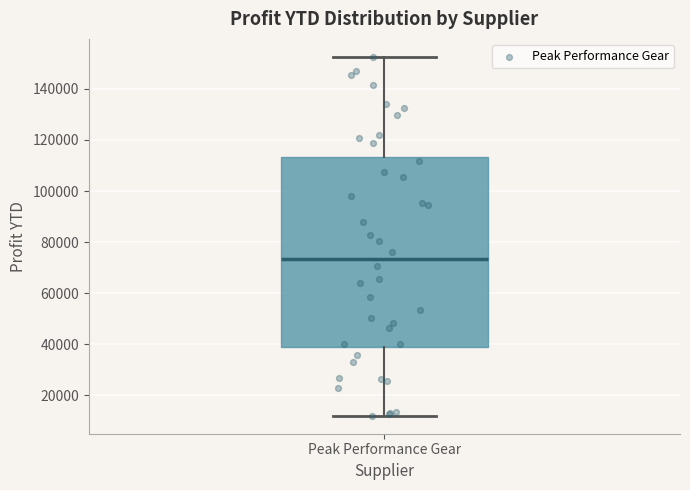

Read this box plot against the y-axis: the position of the median line, the range covered by the box, and the ends of both whiskers. The values are not printed on the chart, so give them approximately, as read against the axis.

median 74000, box 38000 to 114000, whiskers 12000 to 152000